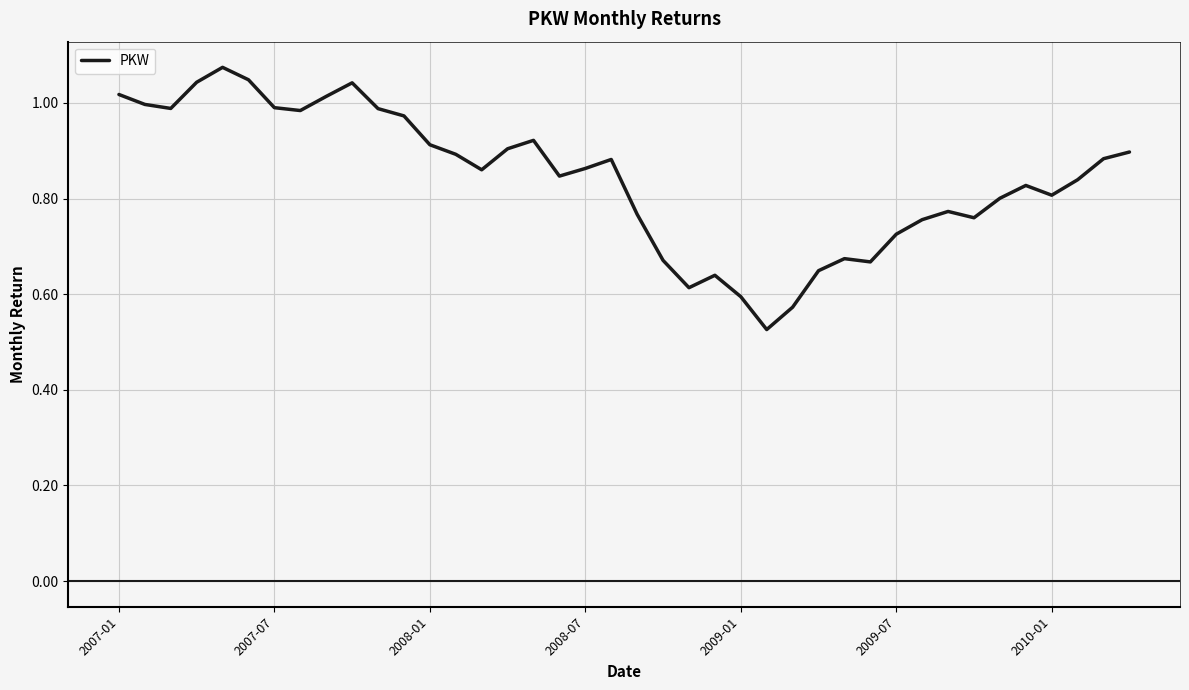

Does the chart display data point markers on the line(s)?

No